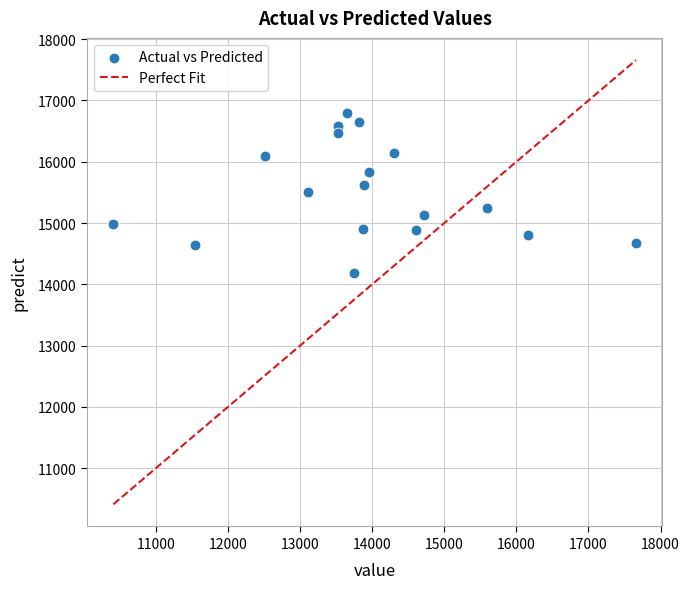

What is the range of X values (max minus min)?

7250.3